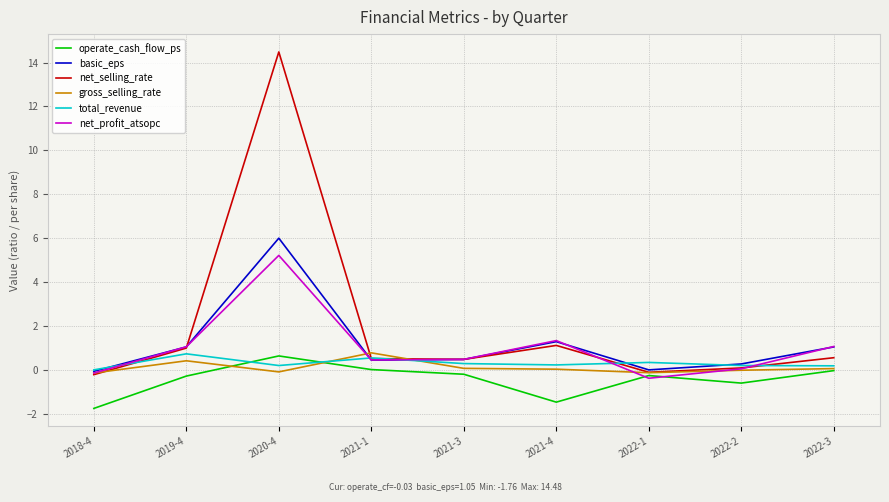

Which series has the largest total across all categories?

net_selling_rate